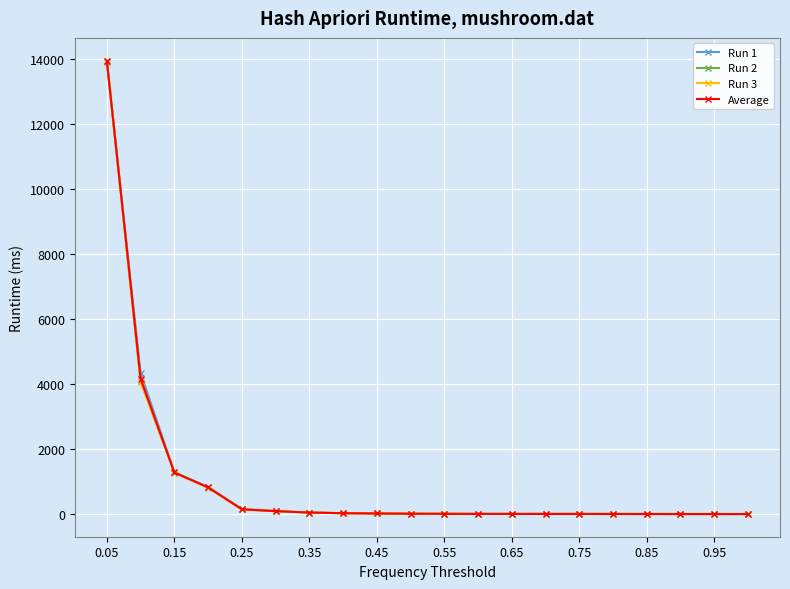

What is the greatest value displayed?

13950.2